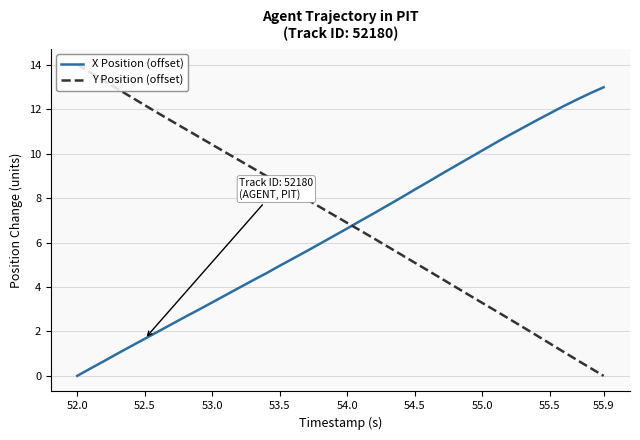

Rank the series by their maximum value, from lowest to highest.

X Position (offset), Y Position (offset)